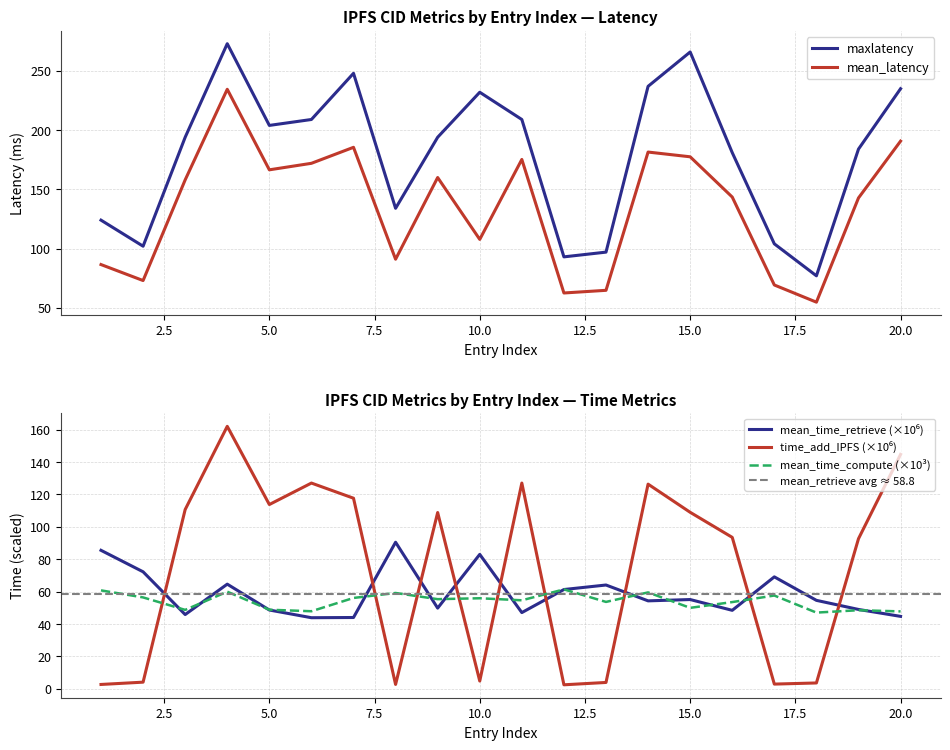

Rank the categories by mean_time_retrieve value from lowest to highest.

6, 7, 20, 3, 11, 16, 5, 19, 9, 14, 18, 15, 12, 13, 4, 17, 2, 10, 1, 8